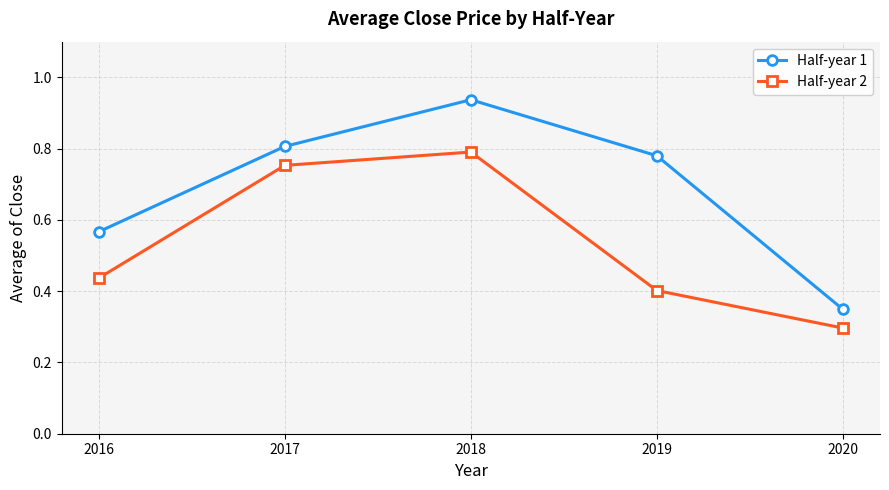

Is it true that Half-year 1 equals 0.1 at 2020?

False